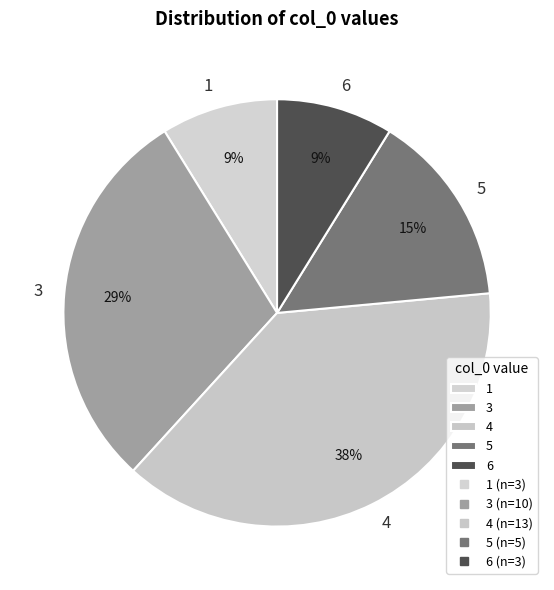

What is the largest slice in the pie chart?

4